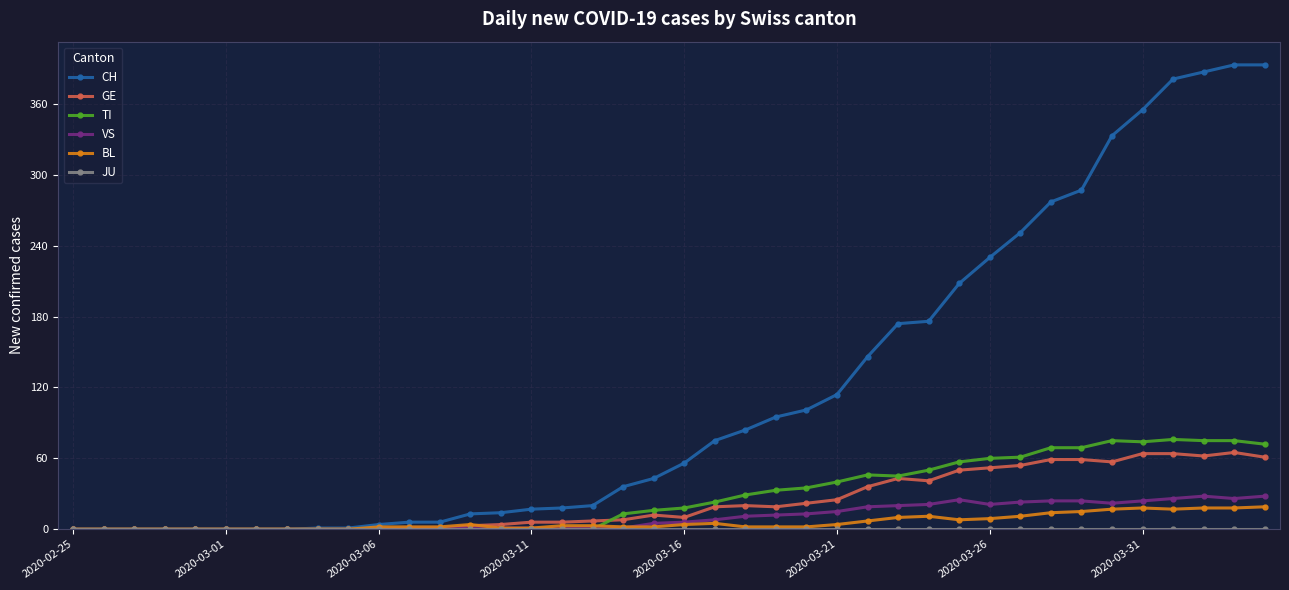

Which series has the widest spread of values?

CH